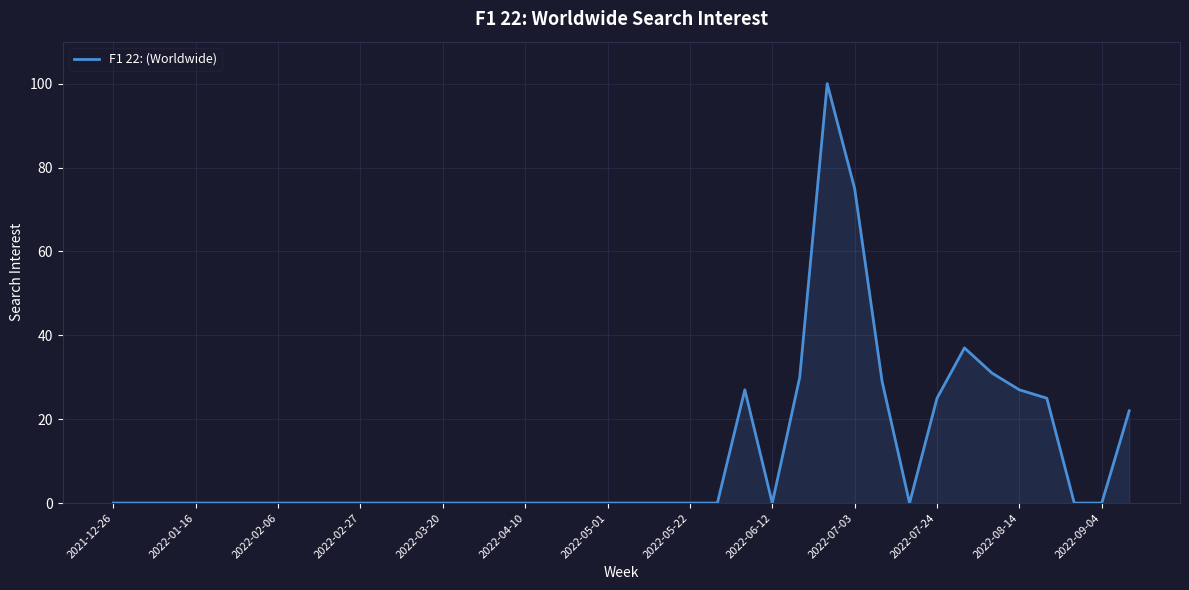

Reading right to left, transcribe all the data shown in this chart.

22	0	0	25	27	31	37	25	0	29	75	100	30	0	27	0	0	0	0	0	0	0	0	0	0	0	0	0	0	0	0	0	0	0	0	0	0	0